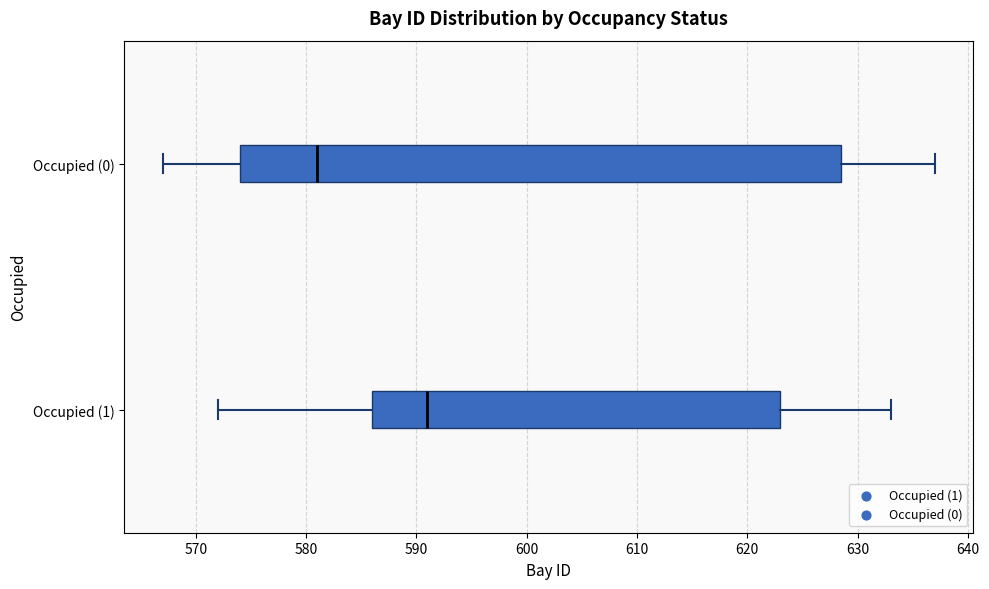

Which box has the furthest to the left median line?

Occupied (0)